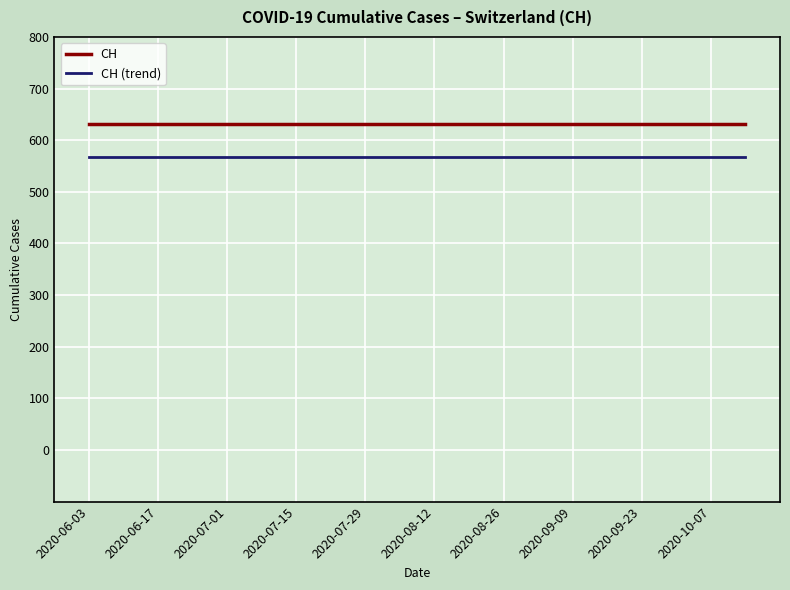

What is the lowest value of the CH (trend) series?

567.9